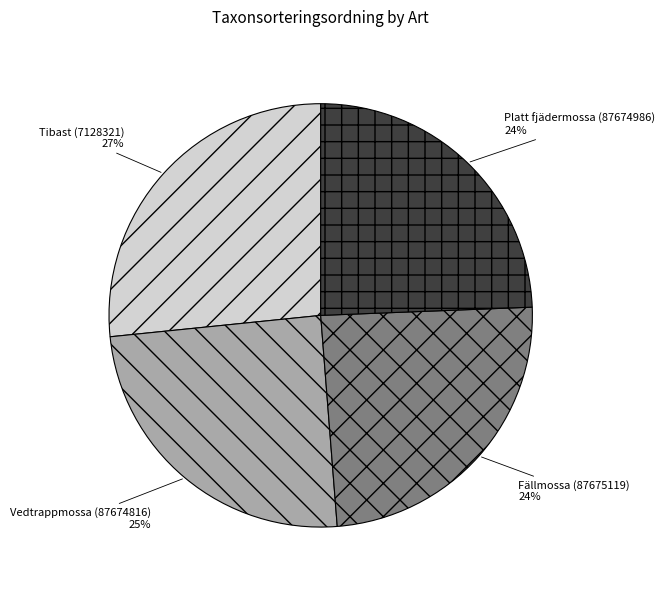

Which slice is the largest?

Tibast (7128321)